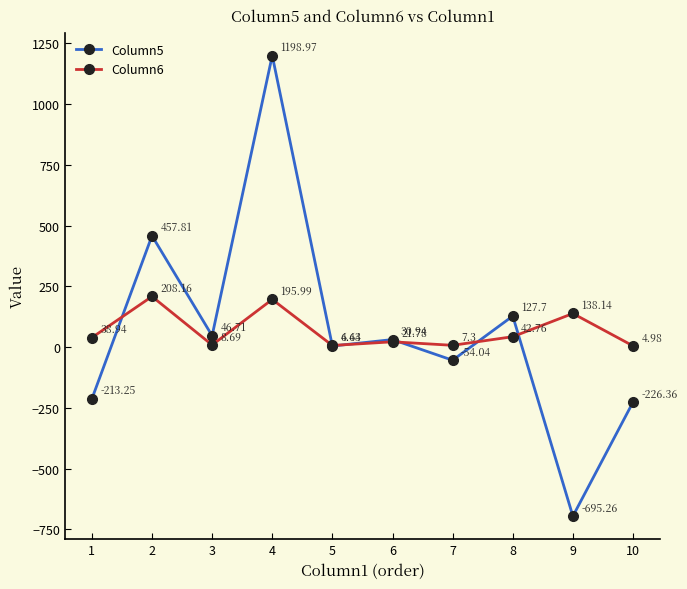

Which series has the widest spread of values?

Column5